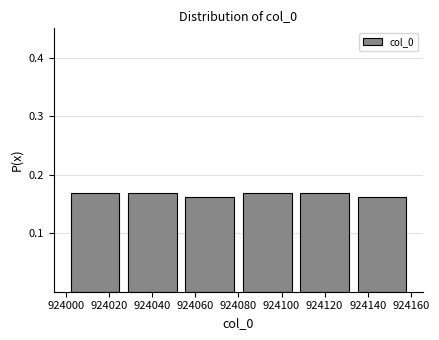

Reading left to right, transcribe this chart: for each bar, give the range it covers on the x-axis and its height. Neither the bar edges nor the heights are printed on the chart, so give them approximately, as read against the axes.

924000 to 924026: 0.17
924026 to 924054: 0.17
924054 to 924080: 0.16
924080 to 924106: 0.17
924106 to 924134: 0.17
924134 to 924160: 0.16